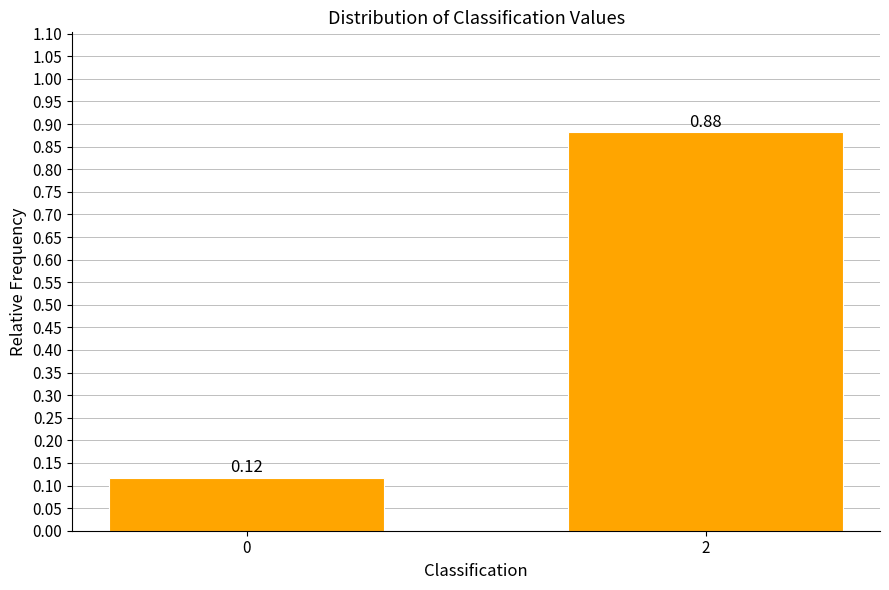

What is the difference between the maximum and minimum values?

0.8